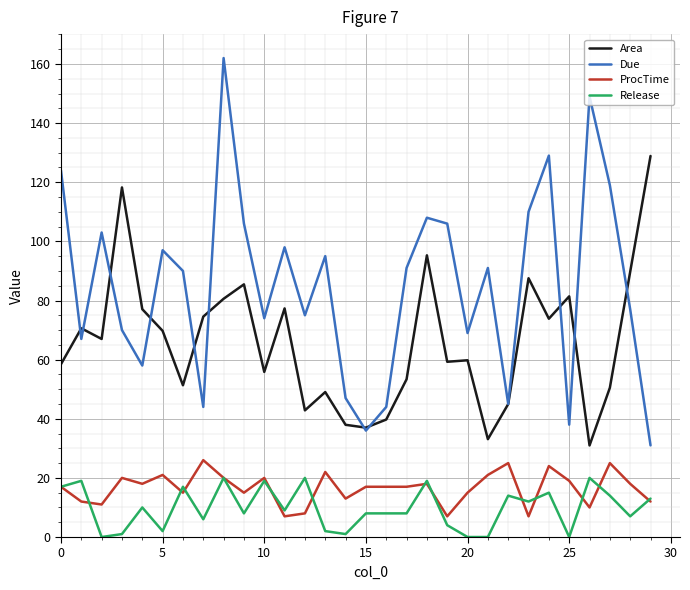

True or false: Release has more than 1 interior local peaks.

True